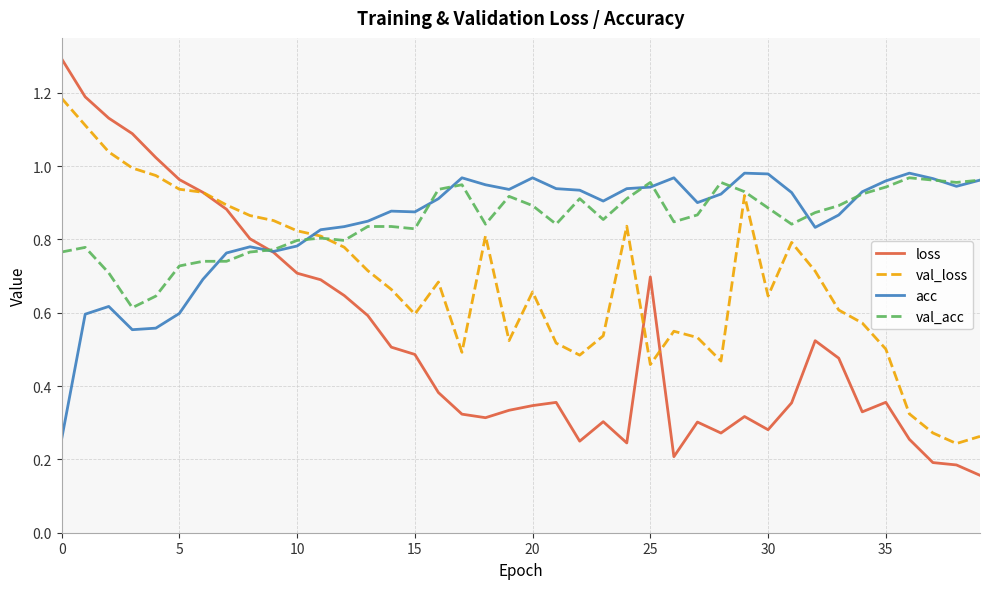

How many lines are shown in the chart?

4